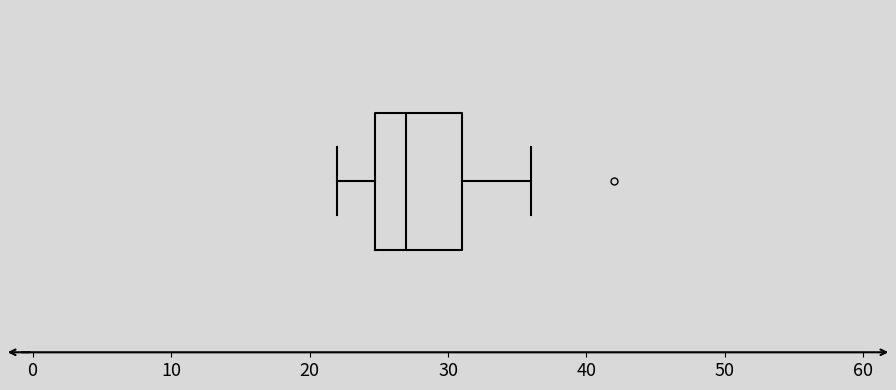

Read this box plot against the x-axis: the position of the median line, the range covered by the box, and the ends of both whiskers. The values are not printed on the chart, so give them approximately, as read against the axis.

median 27, box 25 to 31, whiskers 22 to 36